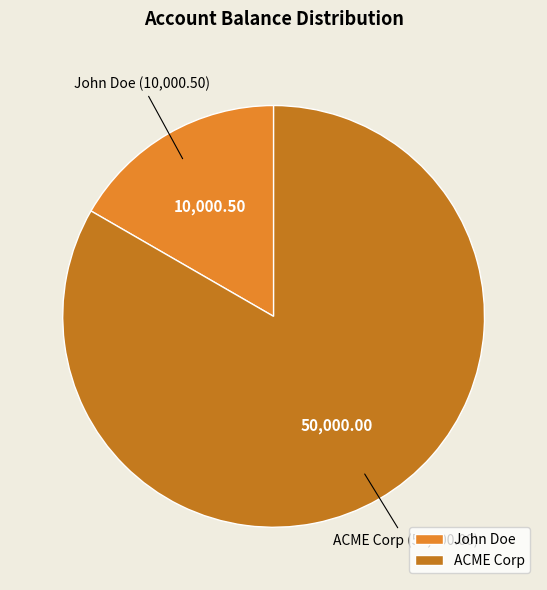

Is there any slice that represents more than half of the pie?

Yes